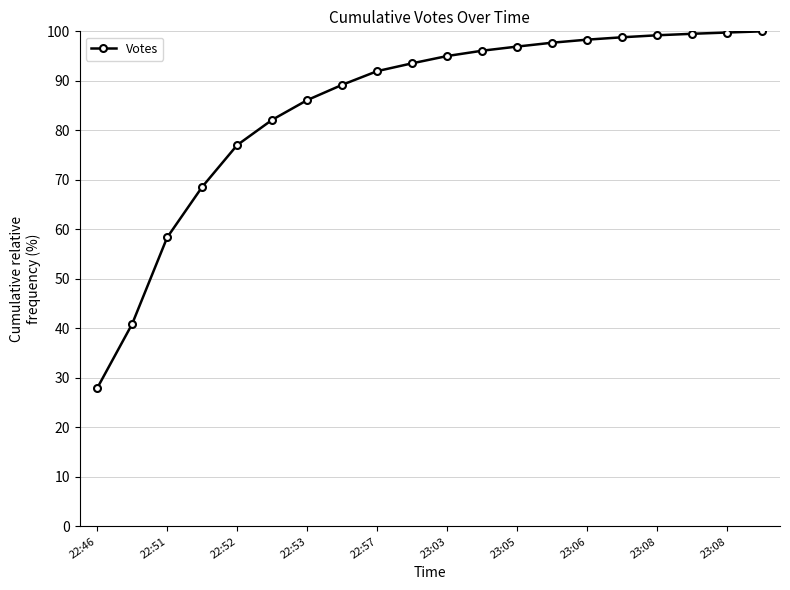

What is the difference between the second highest and second lowest values?

58.9